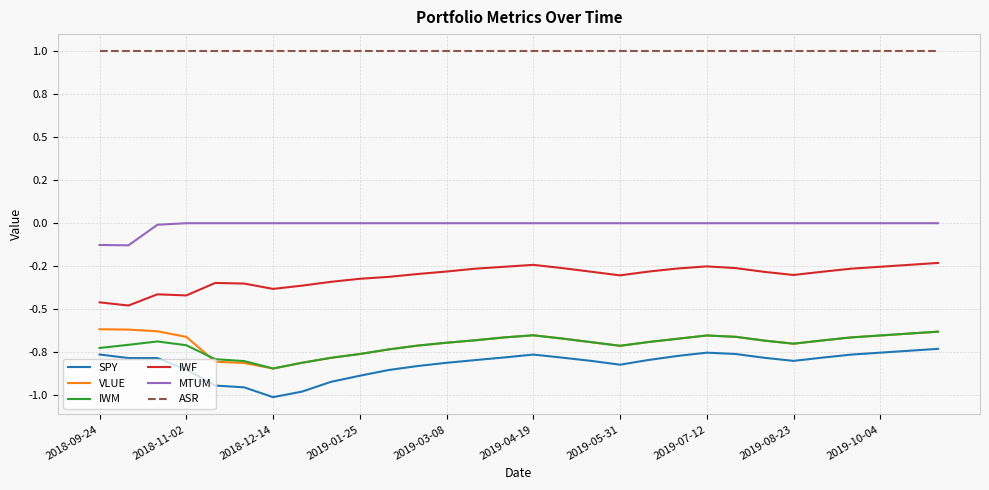

What is the greatest value displayed?

1.0